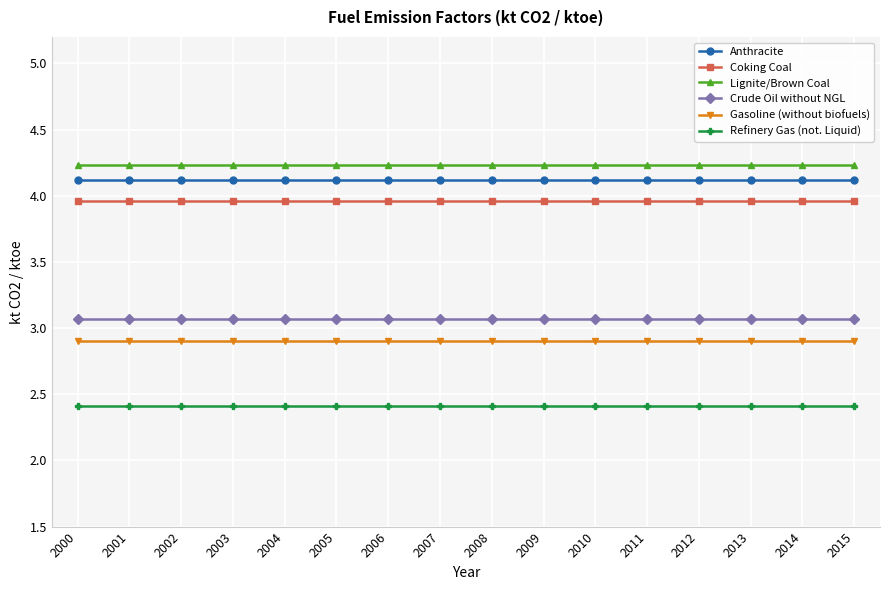

What is the difference between the highest and lowest values at 2012?

1.8